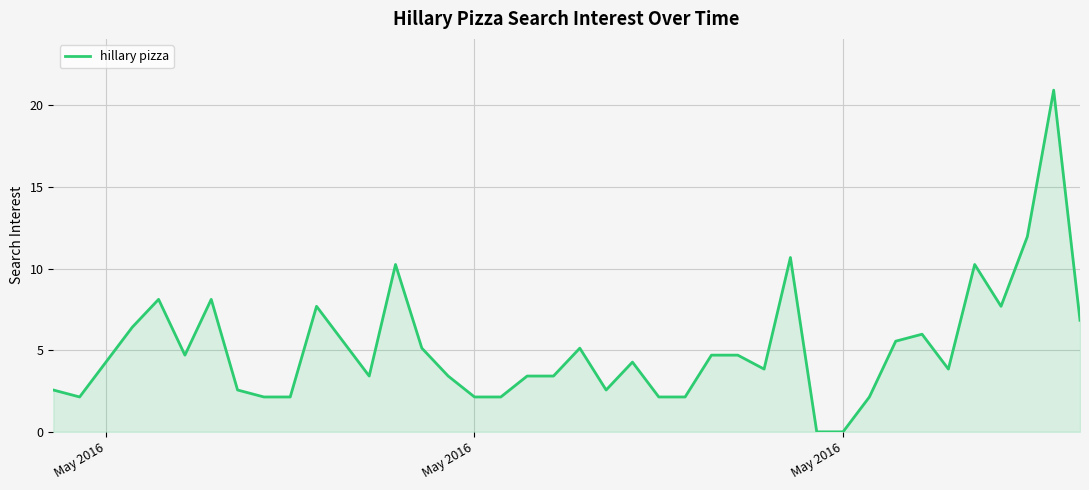

What is the difference between the maximum and minimum values?

20.9